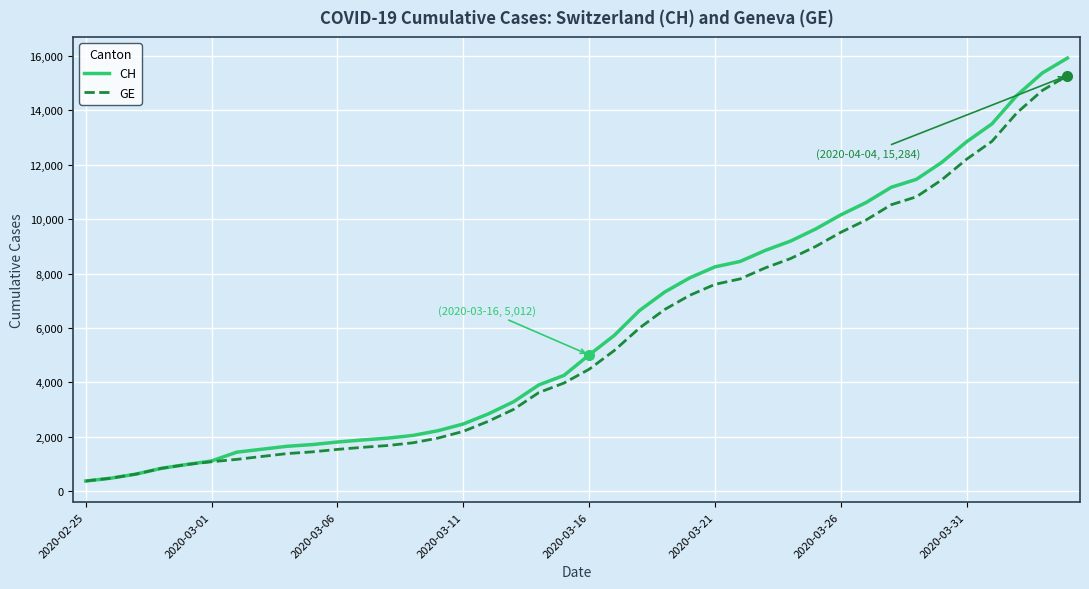

Which series has the largest range (max minus min)?

CH